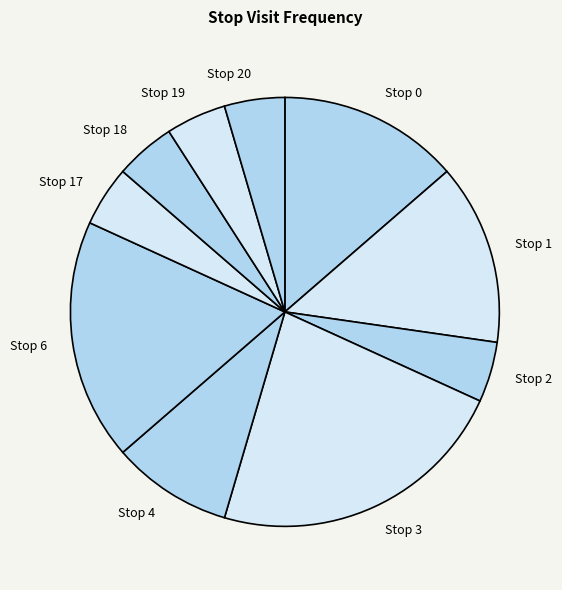

The Stop 17 slice represents 5% of the pie. True or false?

True